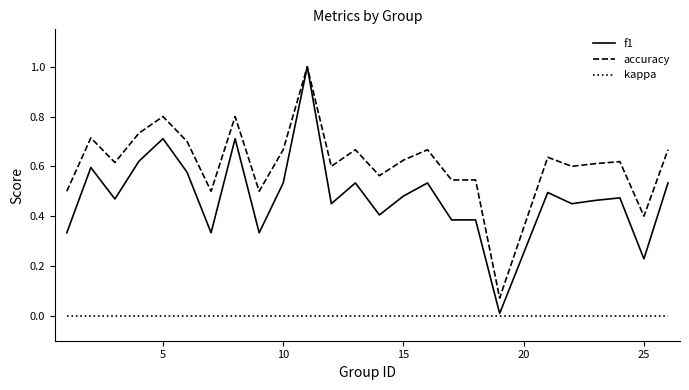

What is the sum of all accuracy values?

15.3